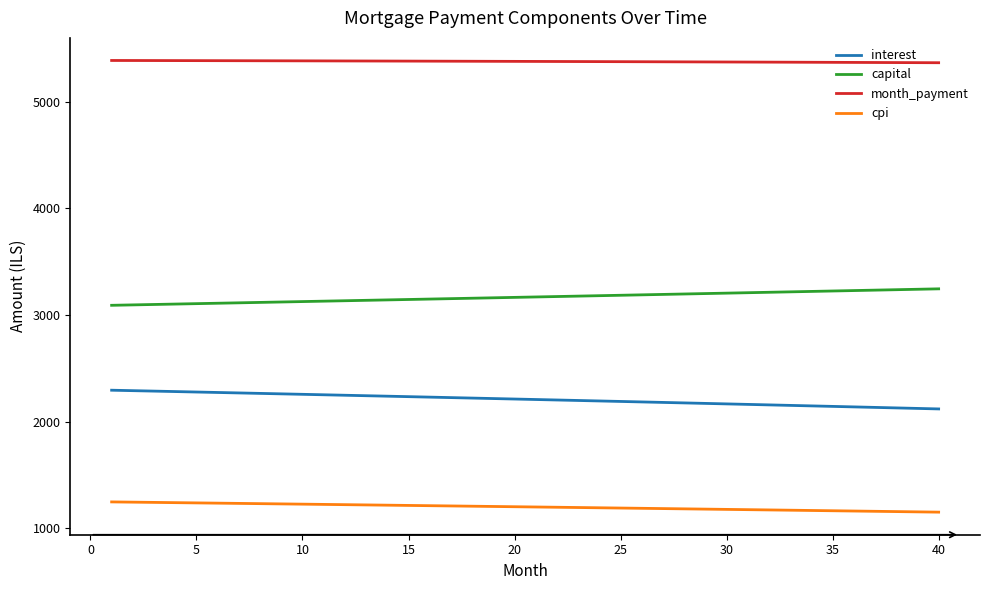

What is the difference between the maximum and minimum values in the interest series?

175.4